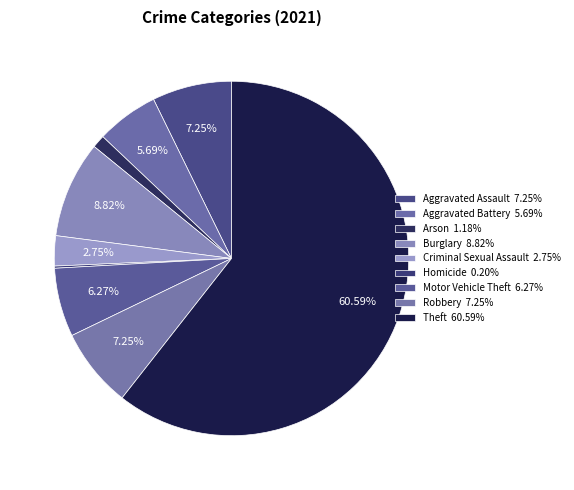

To the nearest percent, what percentage of the pie is Motor Vehicle Theft?

6%